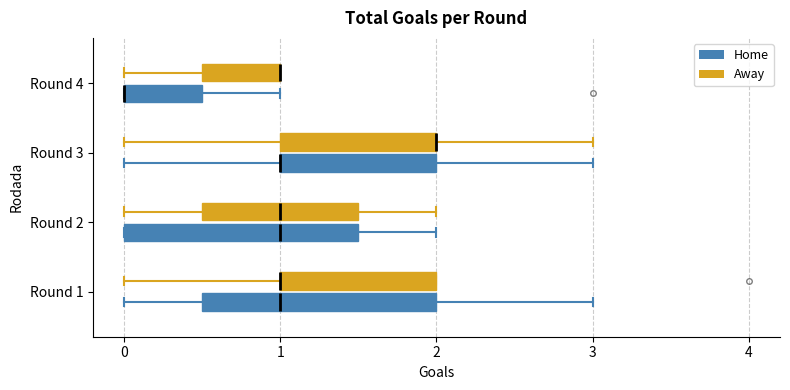

Where does the left whisker of the box for Round 2 (Away) end on the x-axis? The values are not printed on the chart, so give them approximately, as read against the axis.

0.0